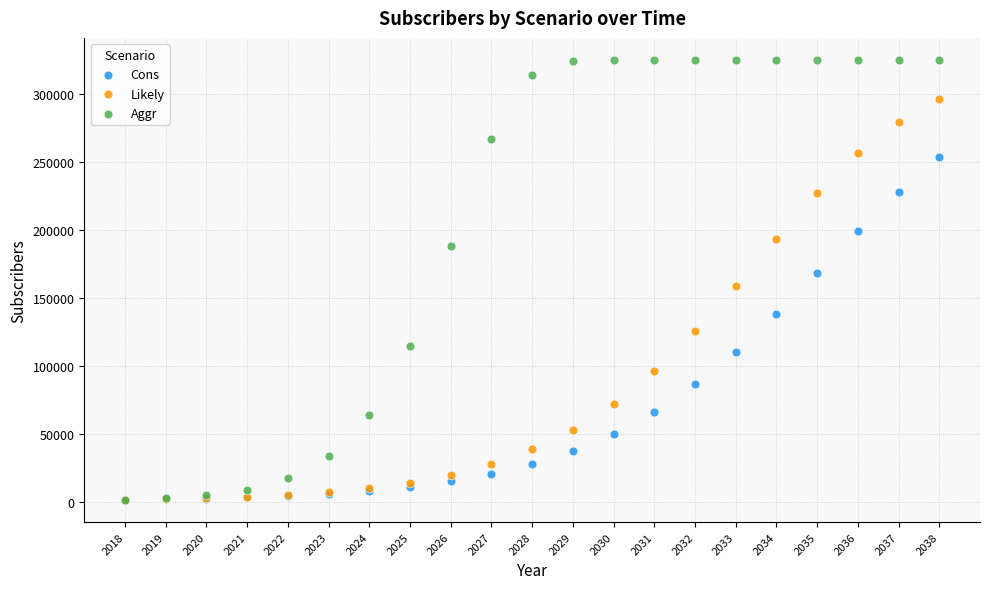

Which series reaches the maximum Y coordinate?

Aggr